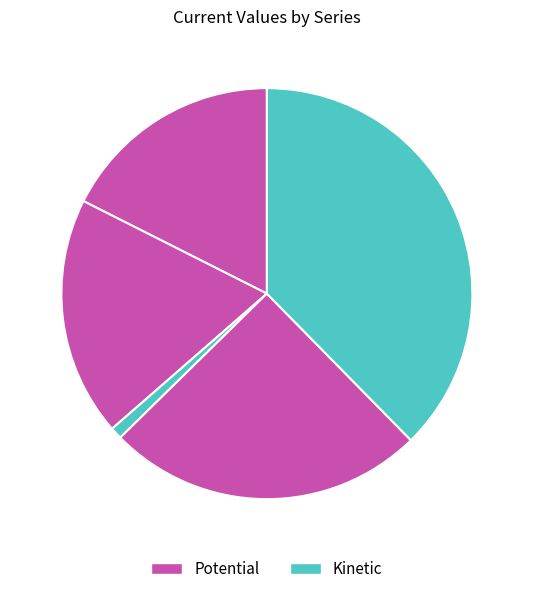

How many slices are in this pie chart?

5